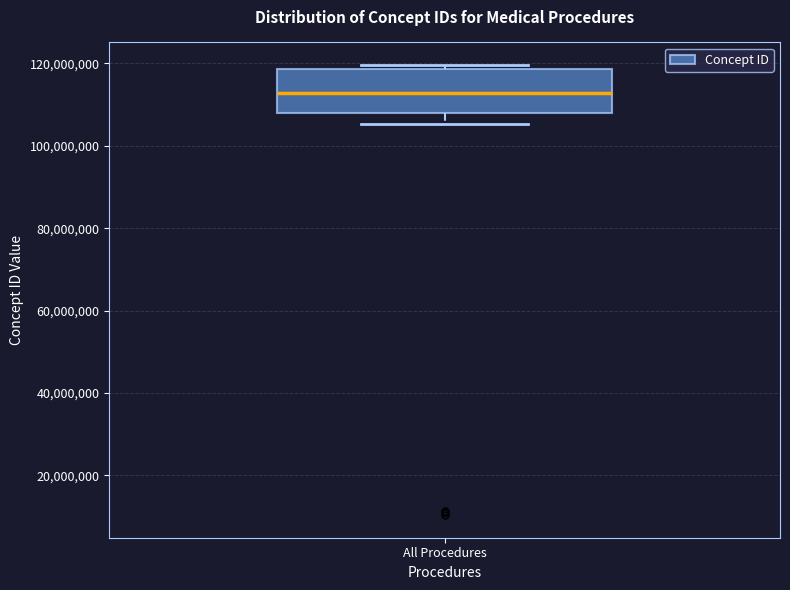

Transcribe this box plot: give where the median line is, the range the box spans, and where the two whiskers end, as read against the y-axis. The values are not printed on the chart, so give them approximately, as read against the axis.

median 112000000, box 108000000 to 118000000, whiskers 106000000 to 120000000